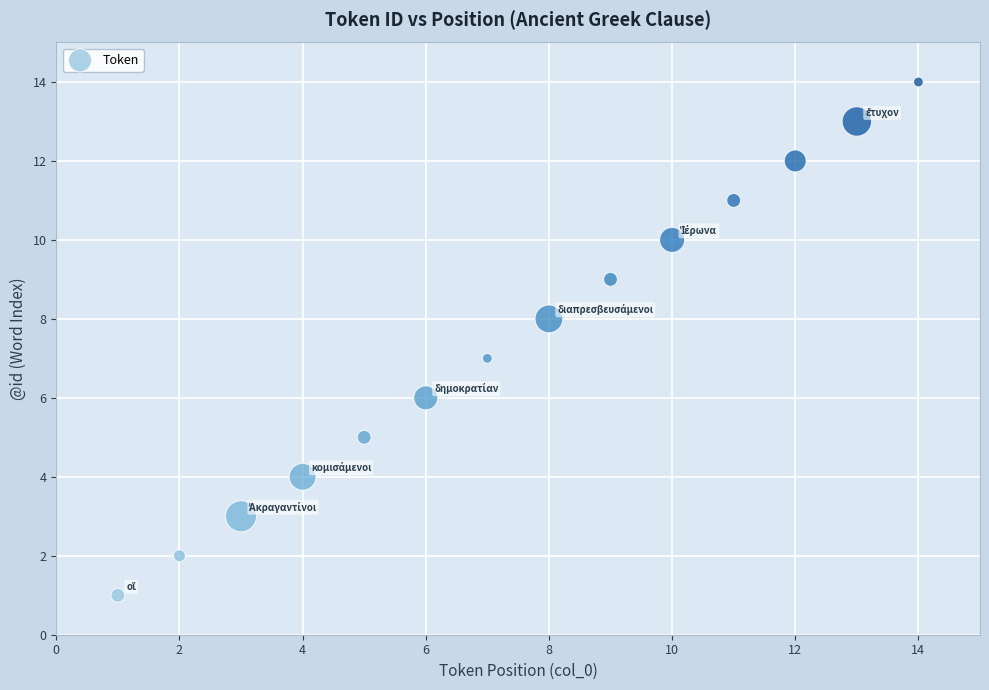

What is the range of X values (max minus min)?

13